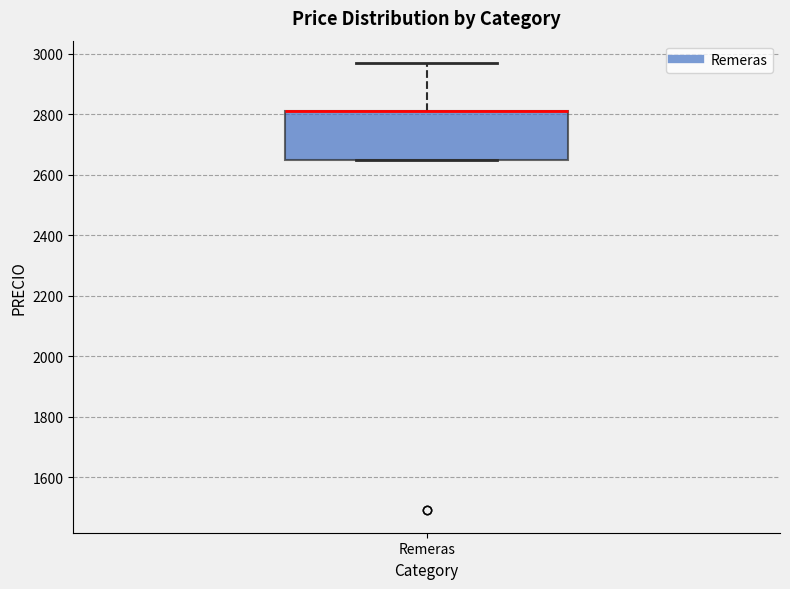

Where does the upper whisker of the box for Remeras end on the y-axis? The values are not printed on the chart, so give them approximately, as read against the axis.

2980